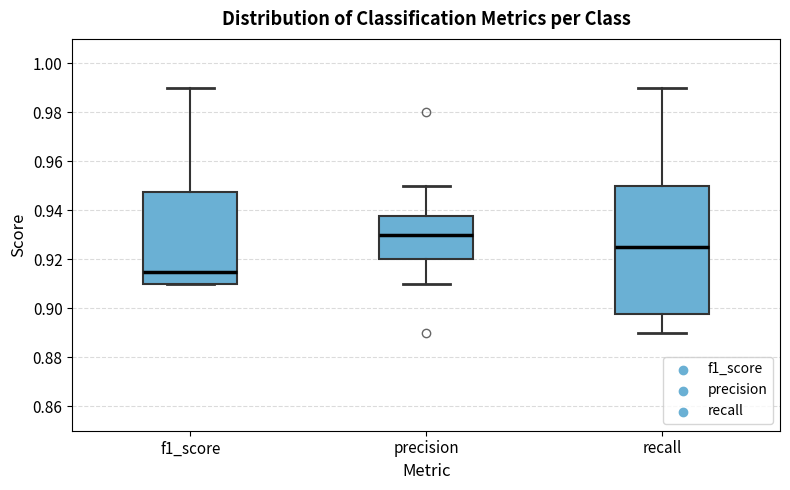

Reading left to right, transcribe this box plot: for each box, give where its median line is, the range the box spans, and where its two whiskers end, as read against the y-axis. The values are not printed on the chart, so give them approximately, as read against the axis.

f1_score: median 0.916, box 0.910 to 0.948, whiskers 0.910 to 0.990
precision: median 0.930, box 0.920 to 0.938, whiskers 0.910 to 0.950
recall: median 0.926, box 0.898 to 0.950, whiskers 0.890 to 0.990